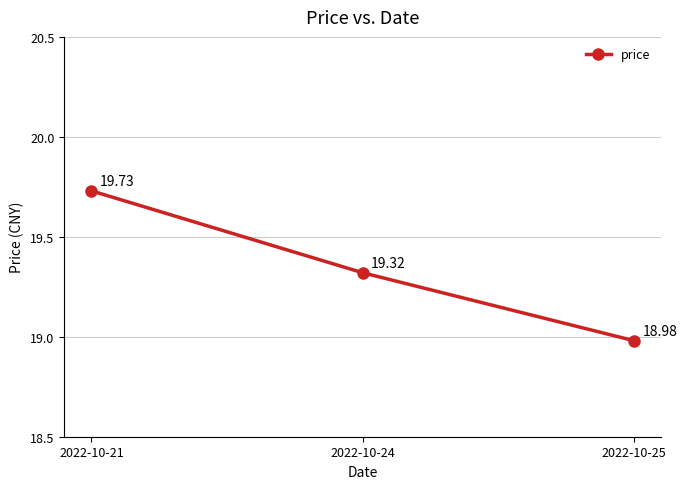

What is the average value?

19.3